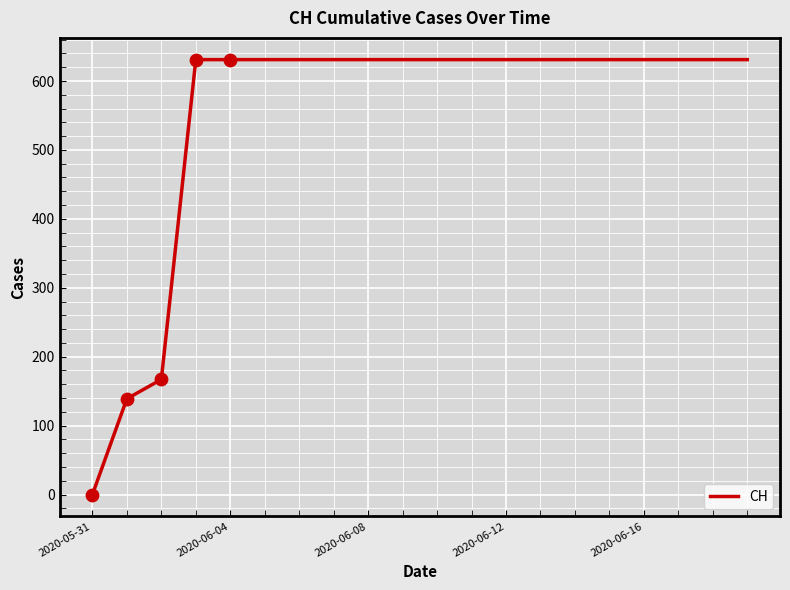

What is the maximum value shown in the chart?

631